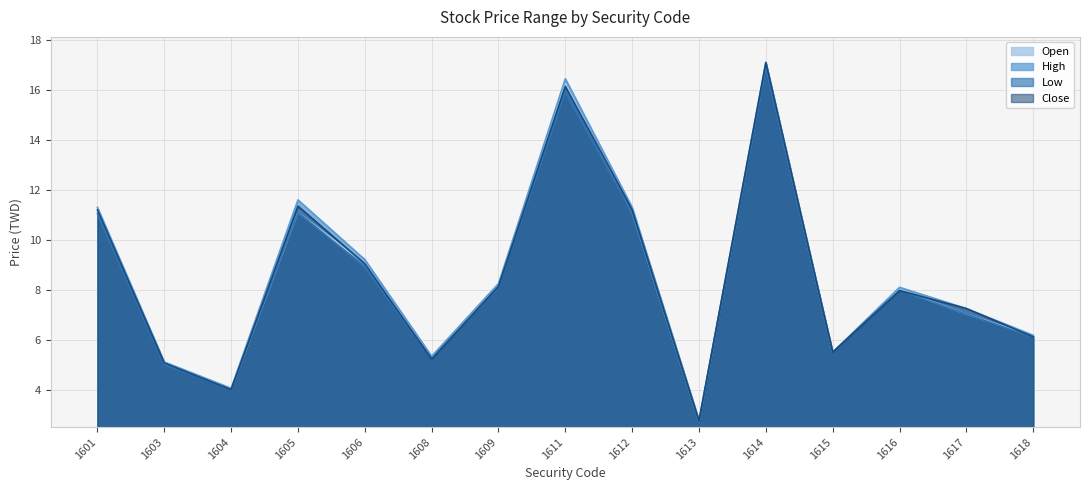

The value of Low at 1618 is 1.3. True or false?

False